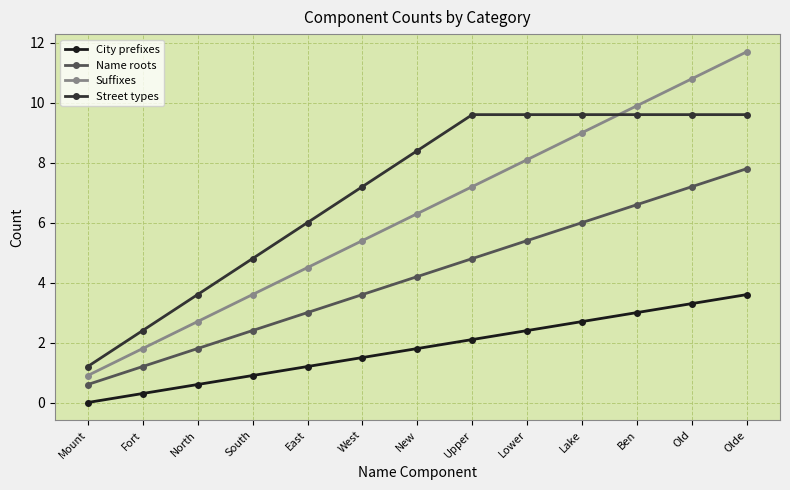

What are all the series names shown in the legend?

City prefixes, Name roots, Suffixes, Street types